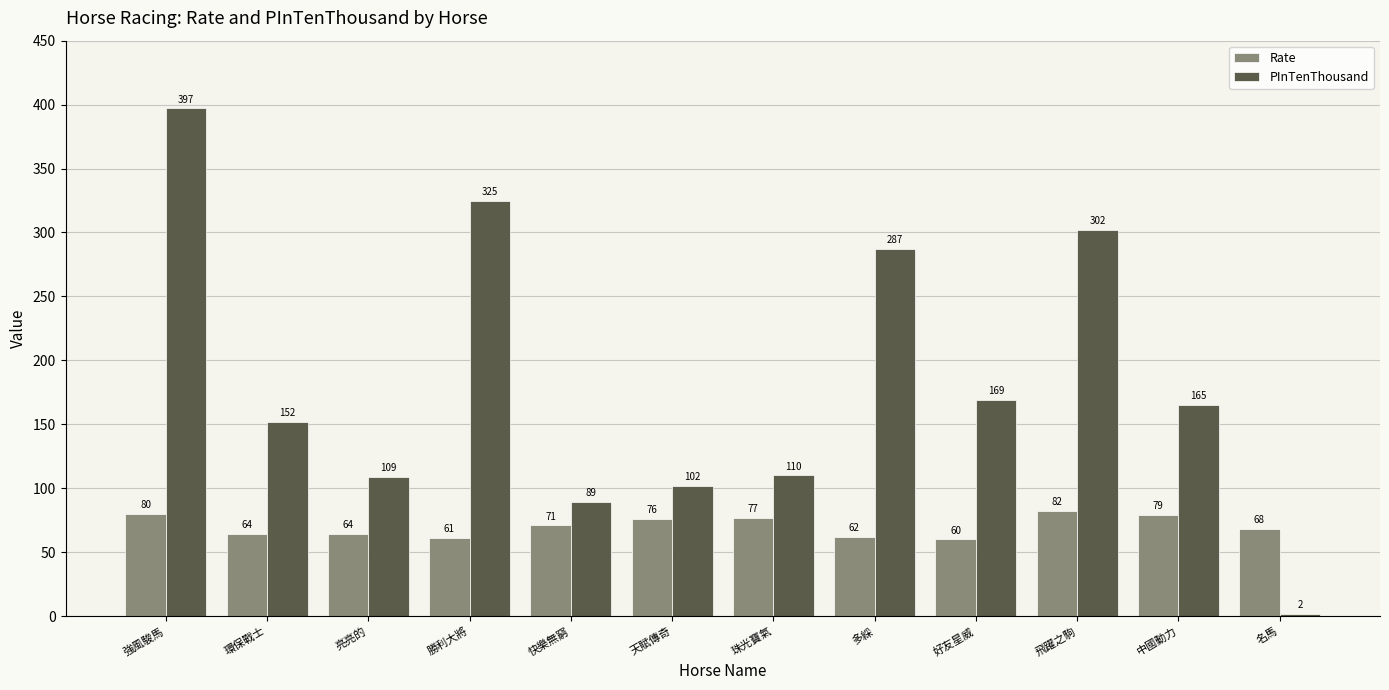

The value of PInTenThousand at 強風駿馬 is 581. True or false?

False